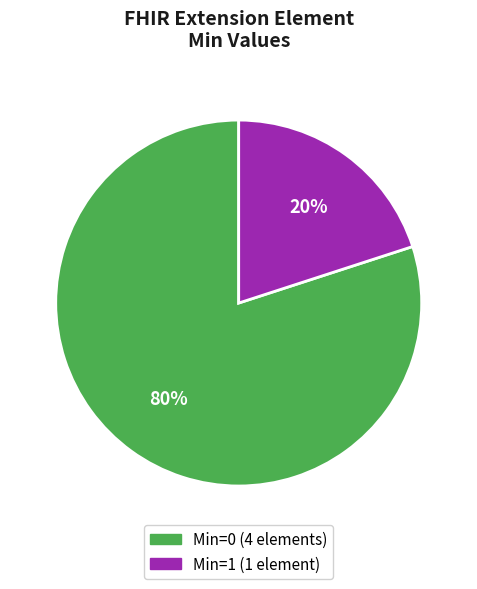

To the nearest percent, what is the average slice percentage?

50%